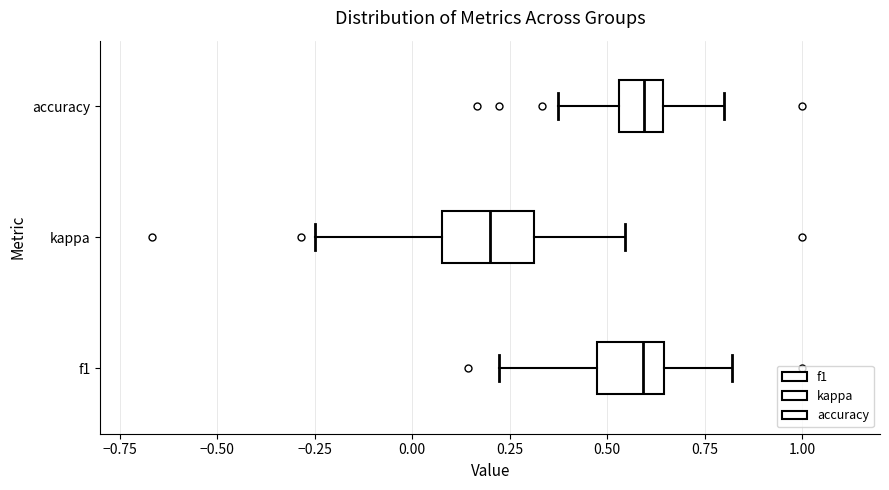

Which box has the furthest to the left median line?

kappa